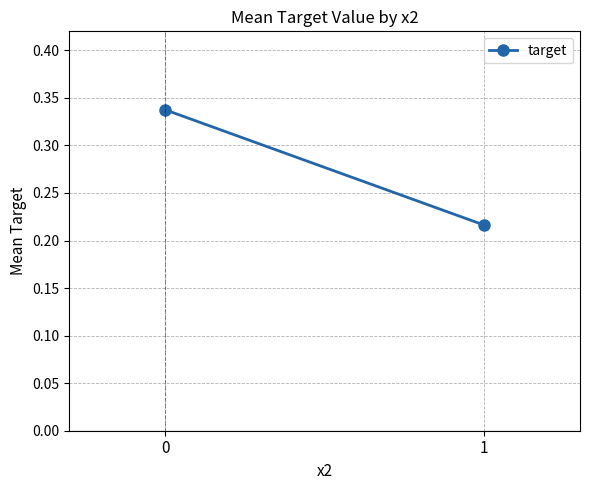

How many lines are shown in the chart?

1